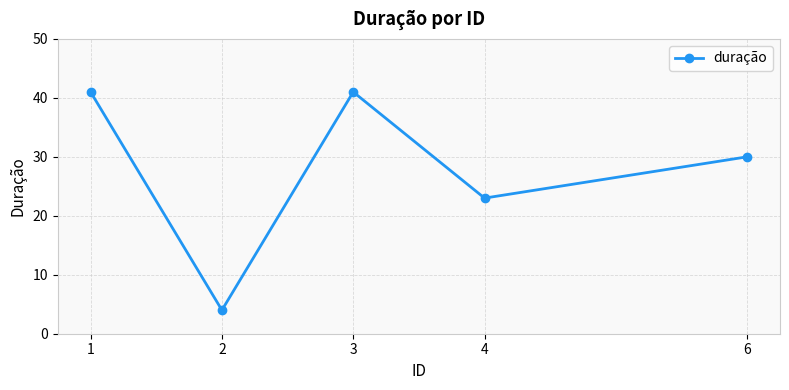

At which label is the value closest to 22?

4